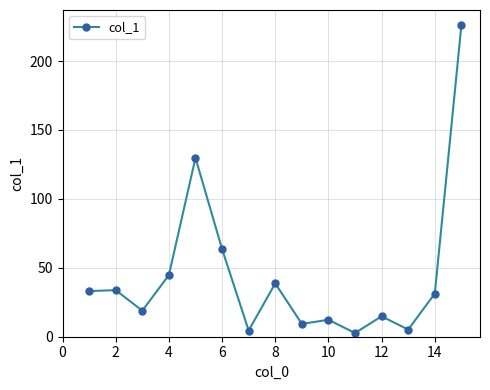

What is the maximum value shown in the chart?

225.9